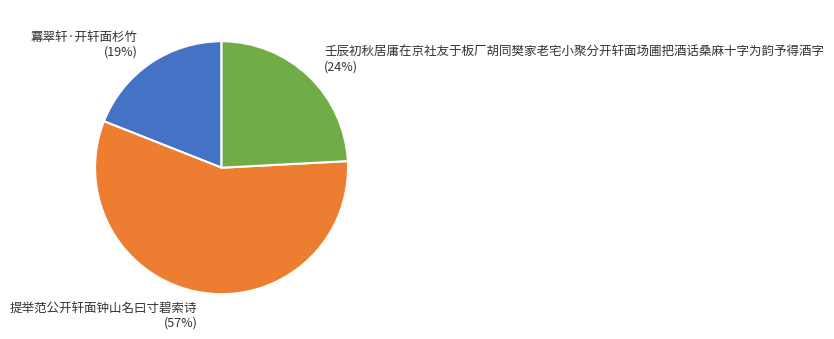

To the nearest percent, what percentage of the pie is 提举范公开轩面钟山名曰寸碧索诗?

57%